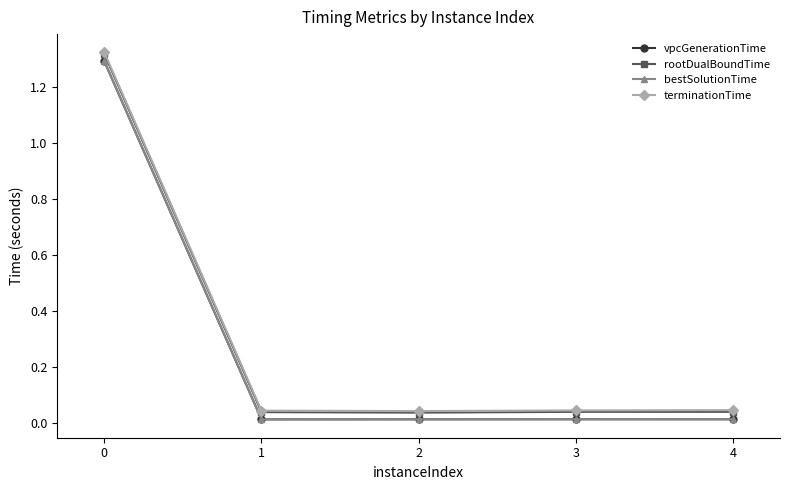

How many lines are shown in the chart?

4